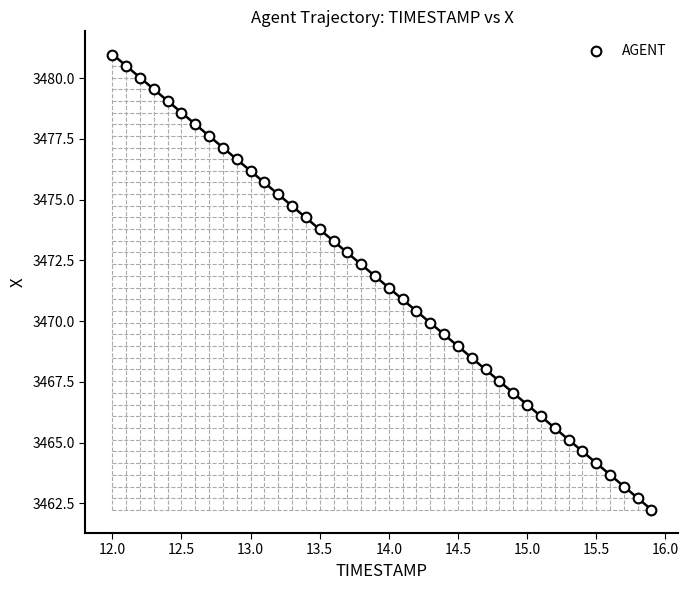

What is the range of X values (max minus min)?

3.9